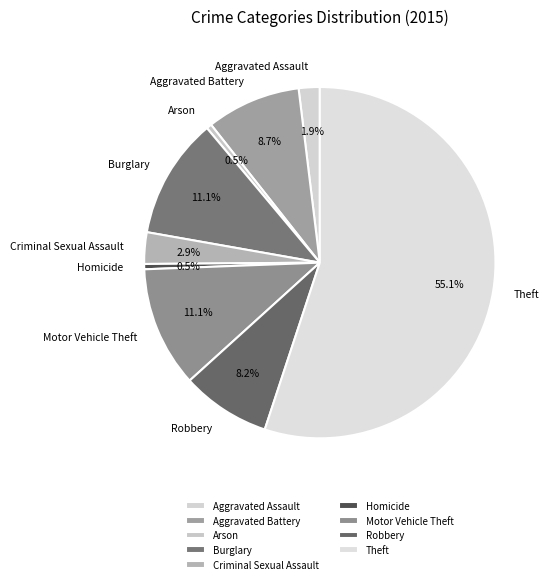

Is the sum of Robbery and Criminal Sexual Assault greater than half?

No